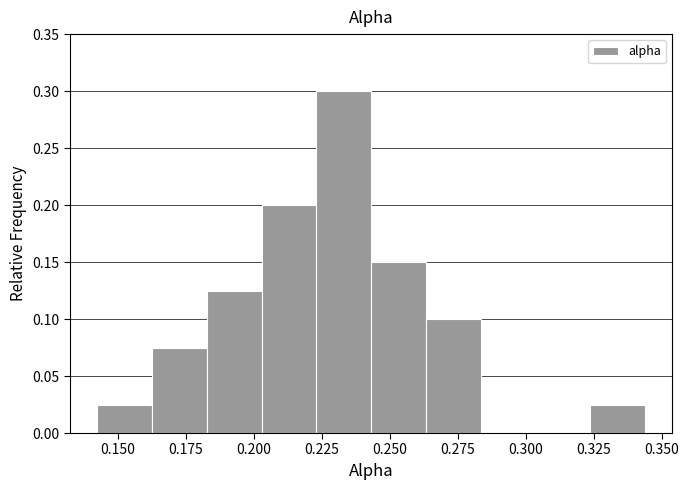

Over which range of the x-axis is the bar tallest?

0.225 to 0.245